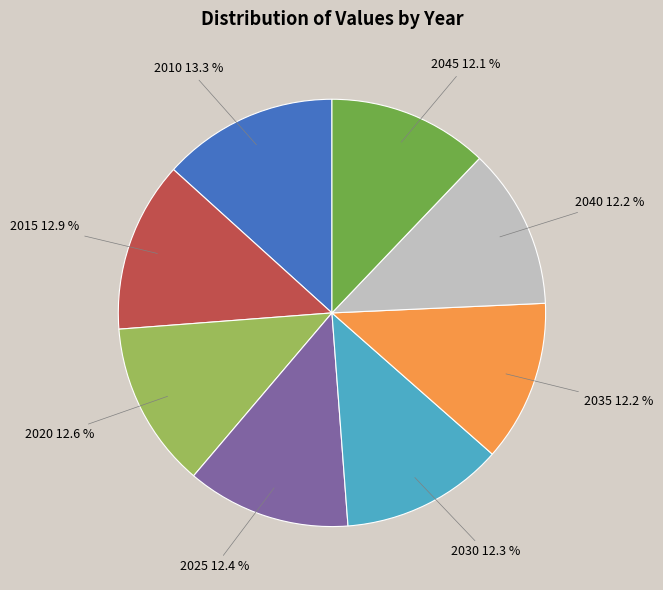

The 2045 slice represents 12% of the pie. True or false?

True